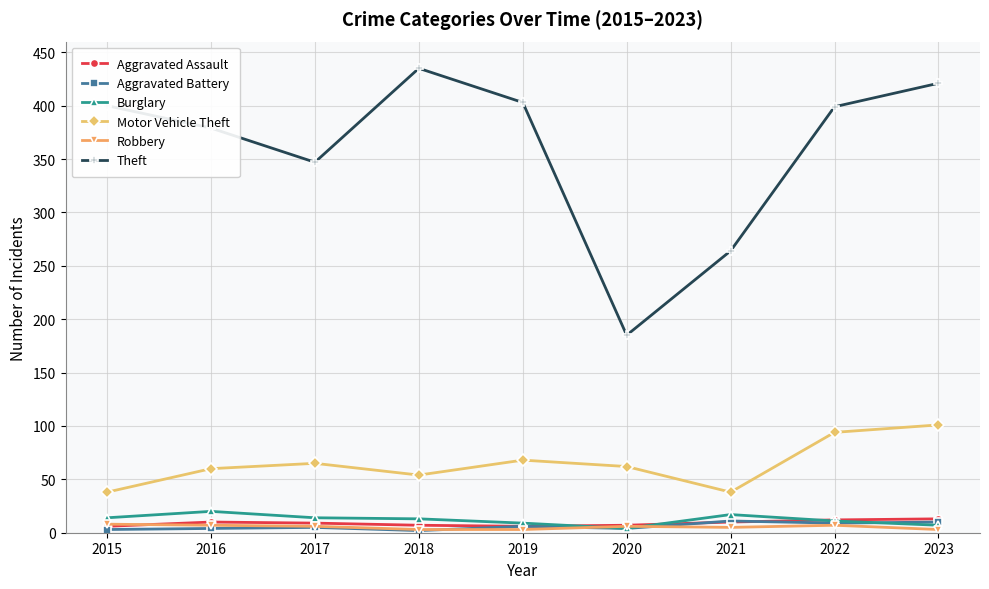

How many distinct data groups are displayed?

6